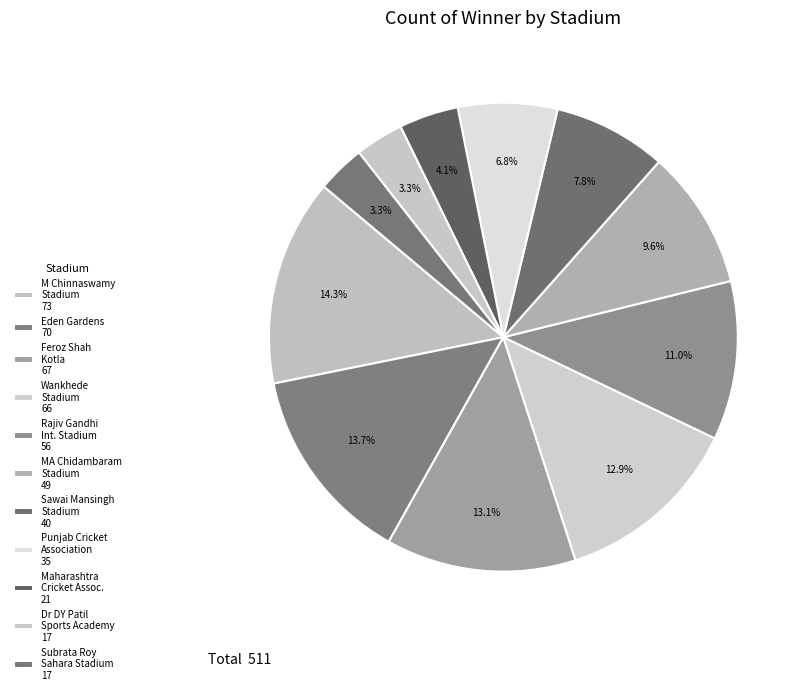

Which slice is the largest?

M Chinnaswamy Stadium